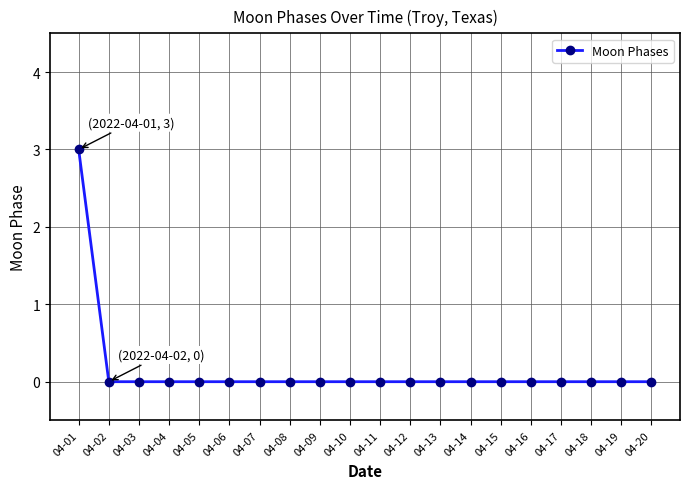

The chart shows a value of 2 at 04-07. True or false?

False